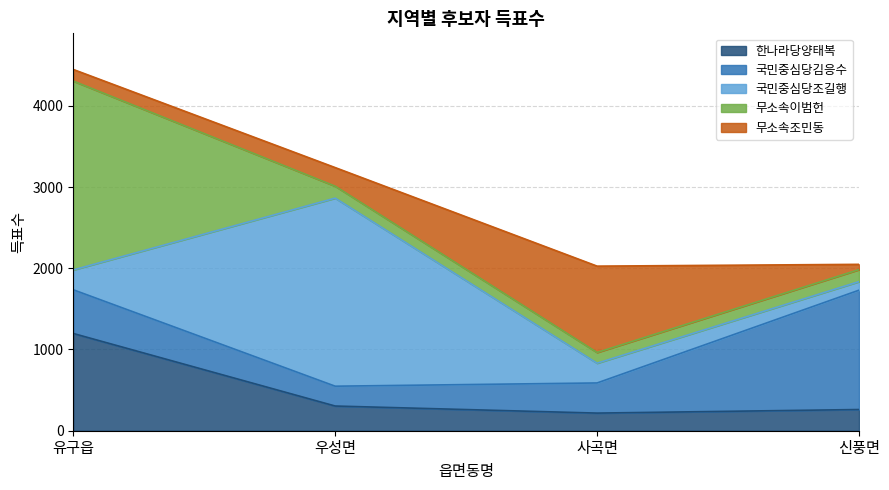

After their last crossing, which series has the higher values: 무소속조민동 or 국민중심당조길행?

국민중심당조길행